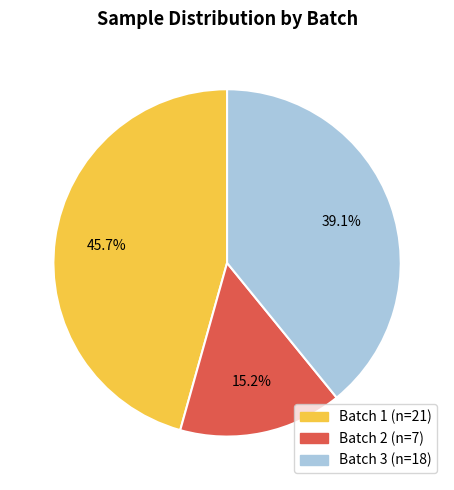

Which slice is the largest?

Batch 1